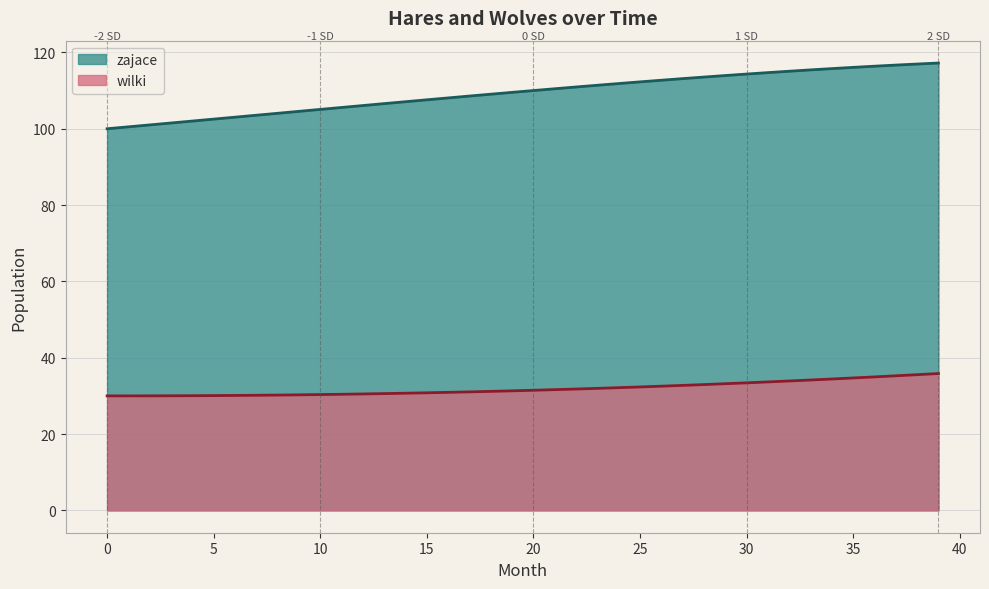

What value does the wilki series have at 11?

30.4